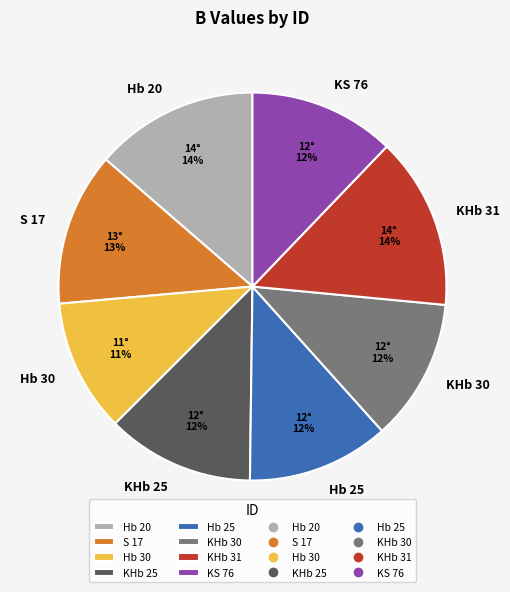

Which category has the smallest portion of the pie?

Hb 30